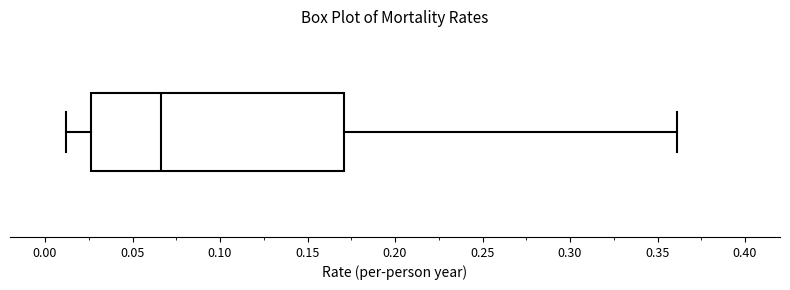

Transcribe this box plot: give where the median line is, the range the box spans, and where the two whiskers end, as read against the x-axis. The values are not printed on the chart, so give them approximately, as read against the axis.

median 0.065, box 0.025 to 0.170, whiskers 0.010 to 0.360